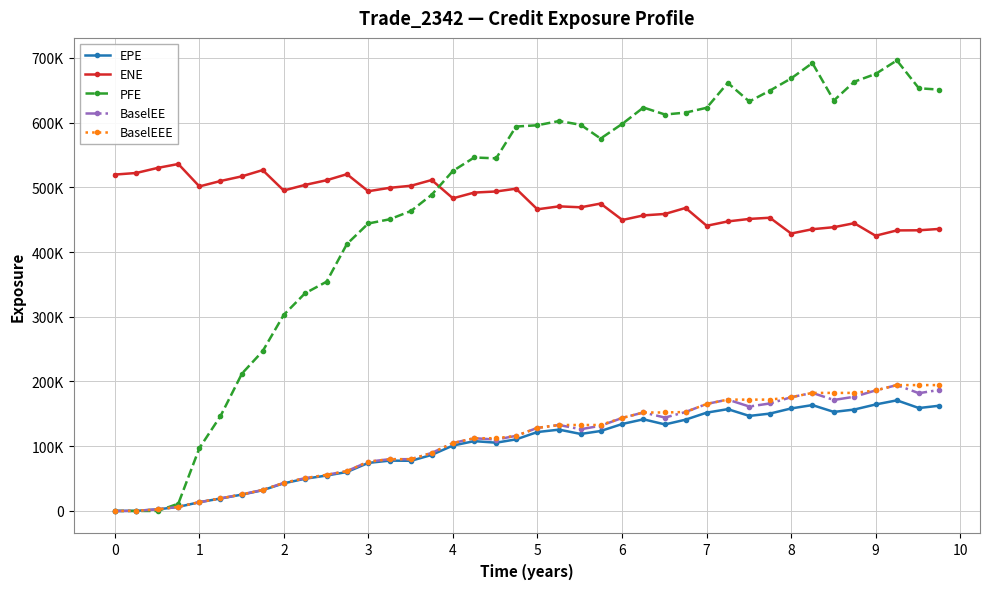

True or false: BaselEEE and EPE cross at least once.

False